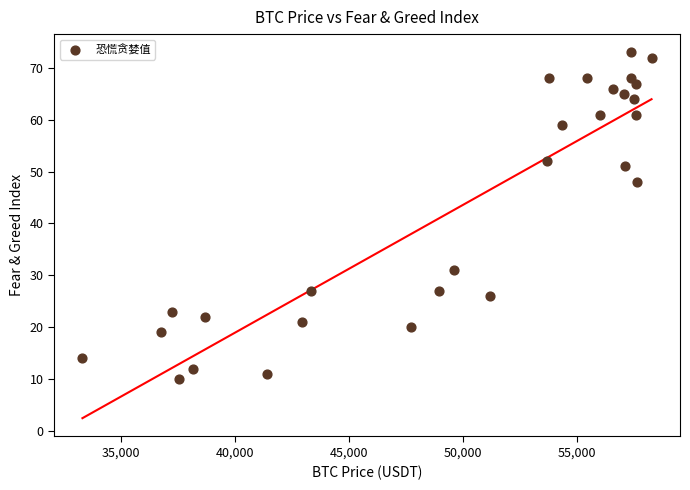

What Y value in the scatter plot is closest to 41?

48